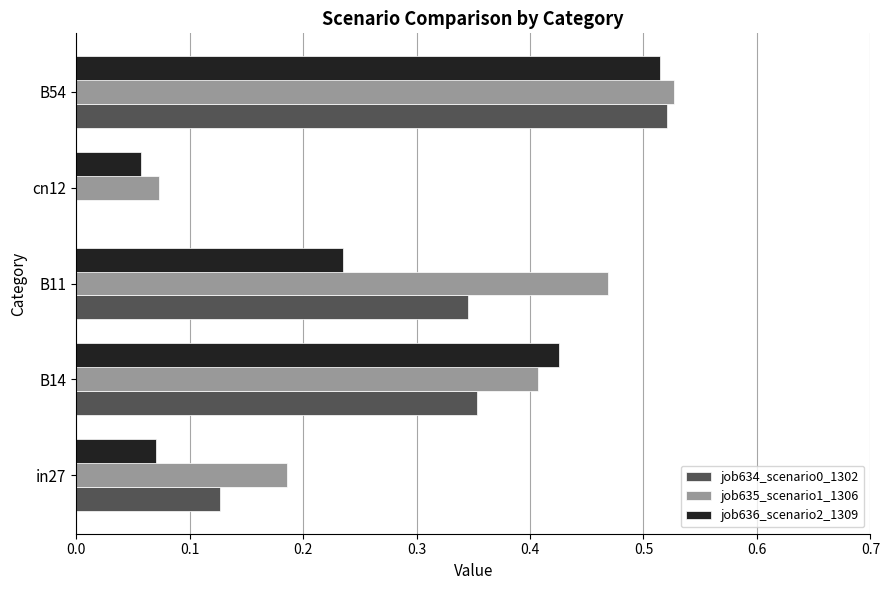

At which label does job636_scenario2_1309 reach its peak?

B54